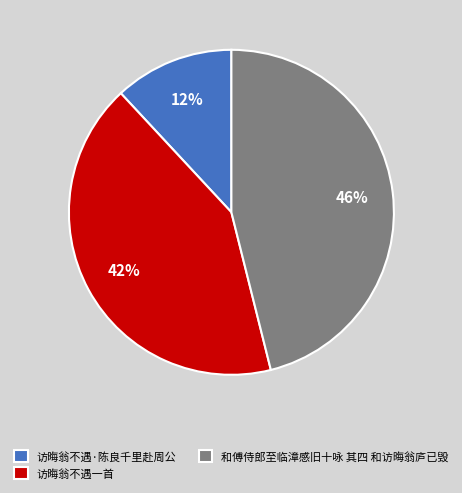

What is the largest slice in the pie chart?

和傅侍郎至临漳感旧十咏 其四 和访晦翁庐已毁